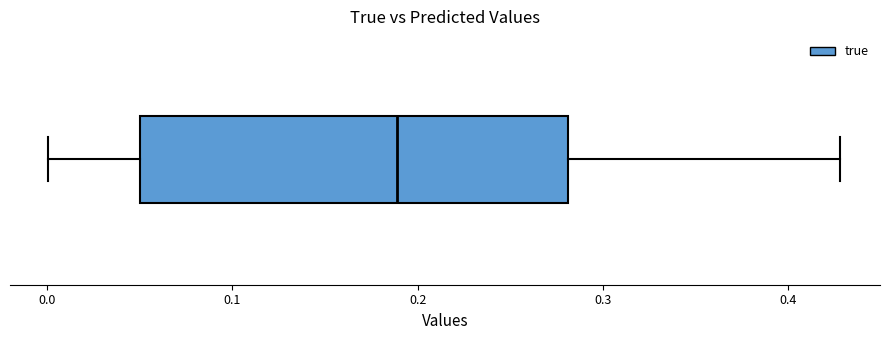

Read this box plot against the x-axis: the position of the median line, the range covered by the box, and the ends of both whiskers. The values are not printed on the chart, so give them approximately, as read against the axis.

median 0.19, box 0.05 to 0.28, whiskers 0.00 to 0.43